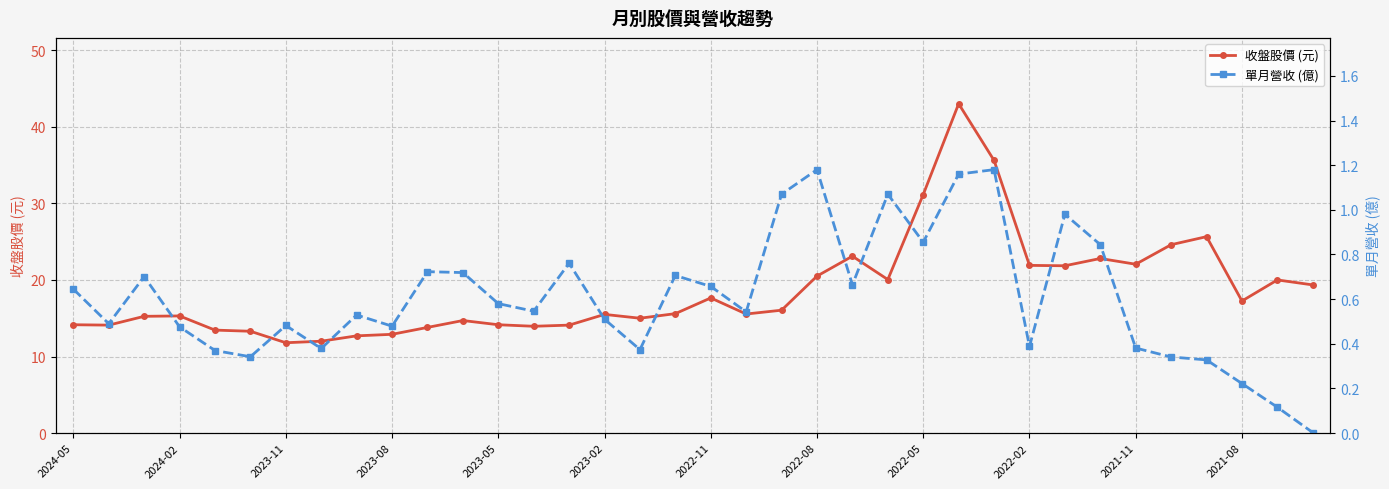

The value of 收盤股價 (元) at 2021-08 is 4.2. True or false?

False